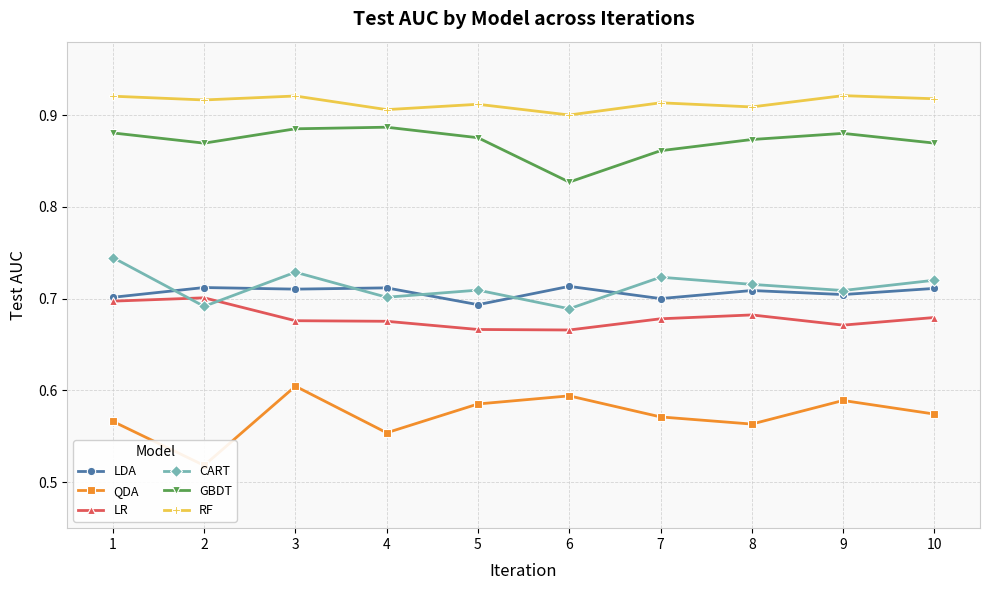

At which category does the chart reach its peak across all series?

9